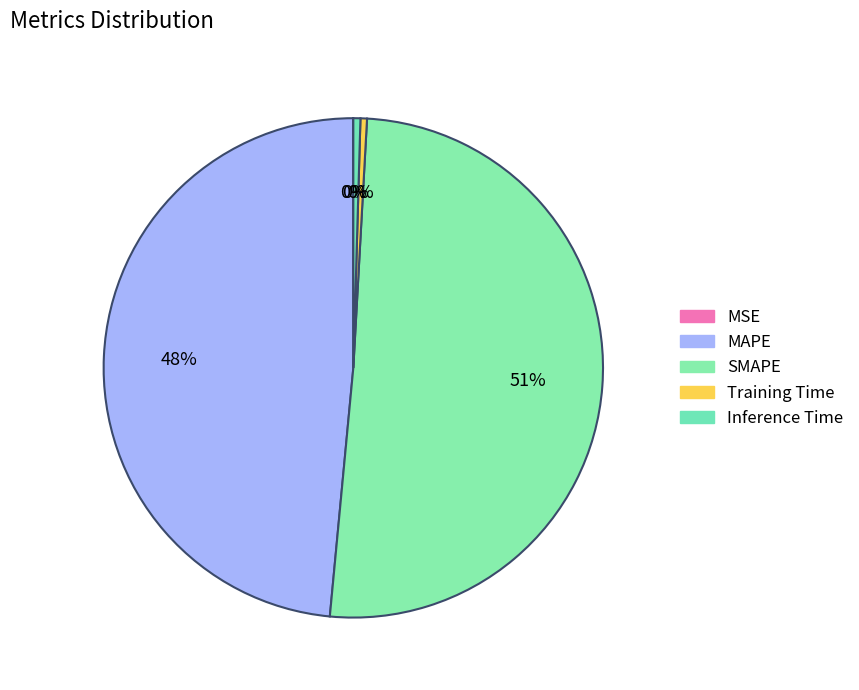

Is it true that Inference Time is 1% of the pie?

False